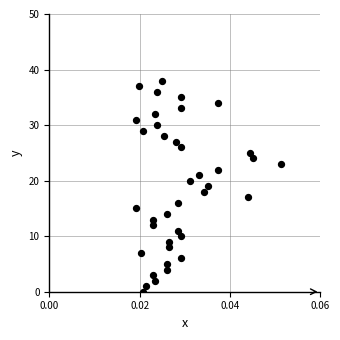

What is the range of Y values (max minus min)?

38